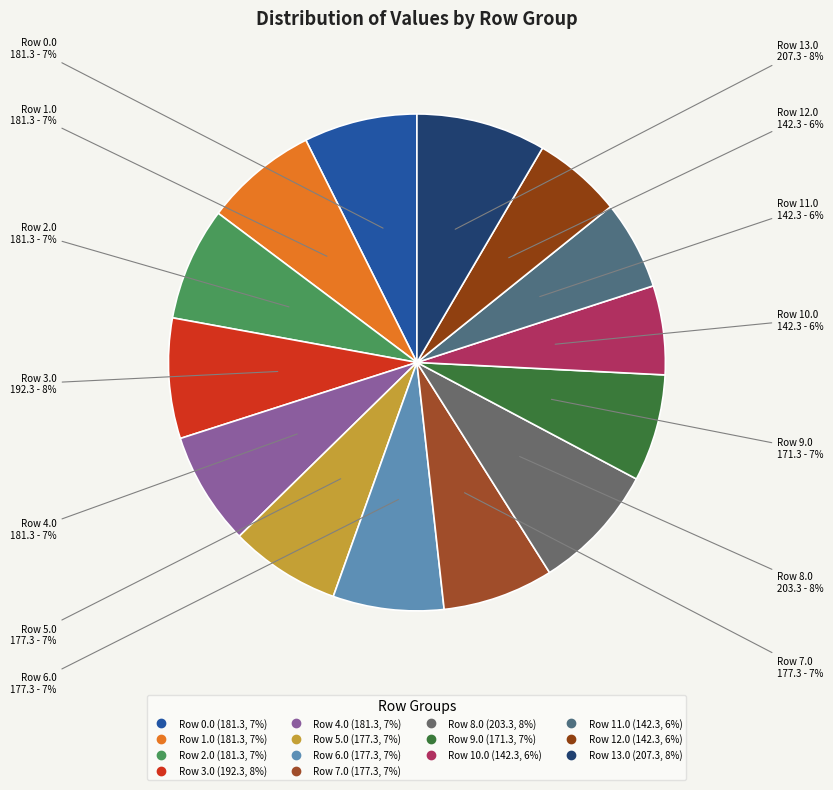

How many segments does this pie chart have?

14